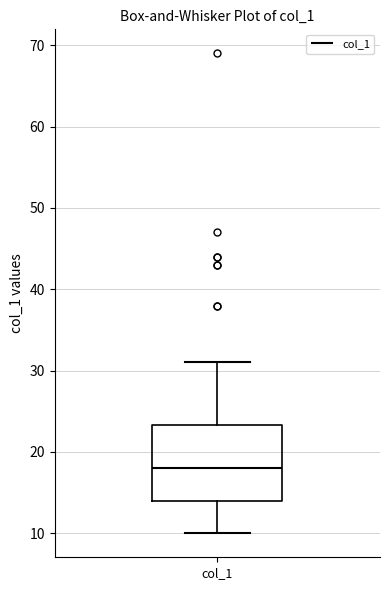

Read this box plot against the y-axis: the position of the median line, the range covered by the box, and the ends of both whiskers. The values are not printed on the chart, so give them approximately, as read against the axis.

median 18, box 14 to 23, whiskers 10 to 31